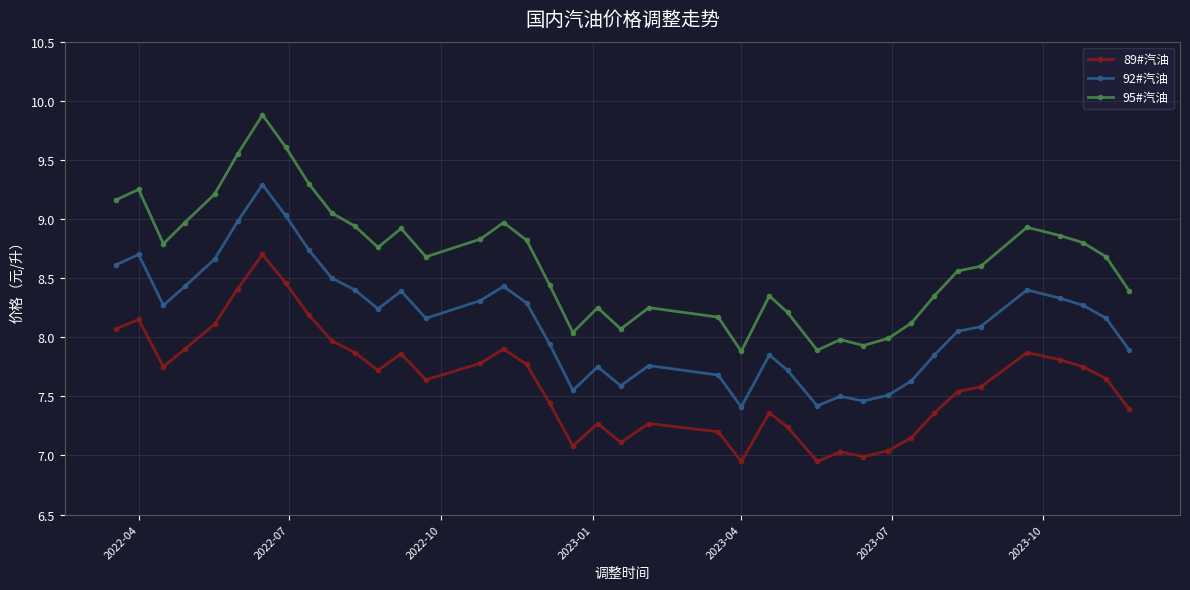

What is the sum of all 95#汽油 values?

337.4